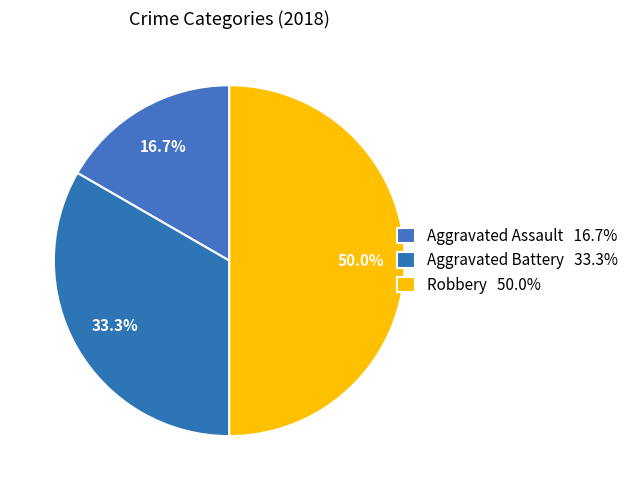

Which slice is the smallest?

Aggravated Assault